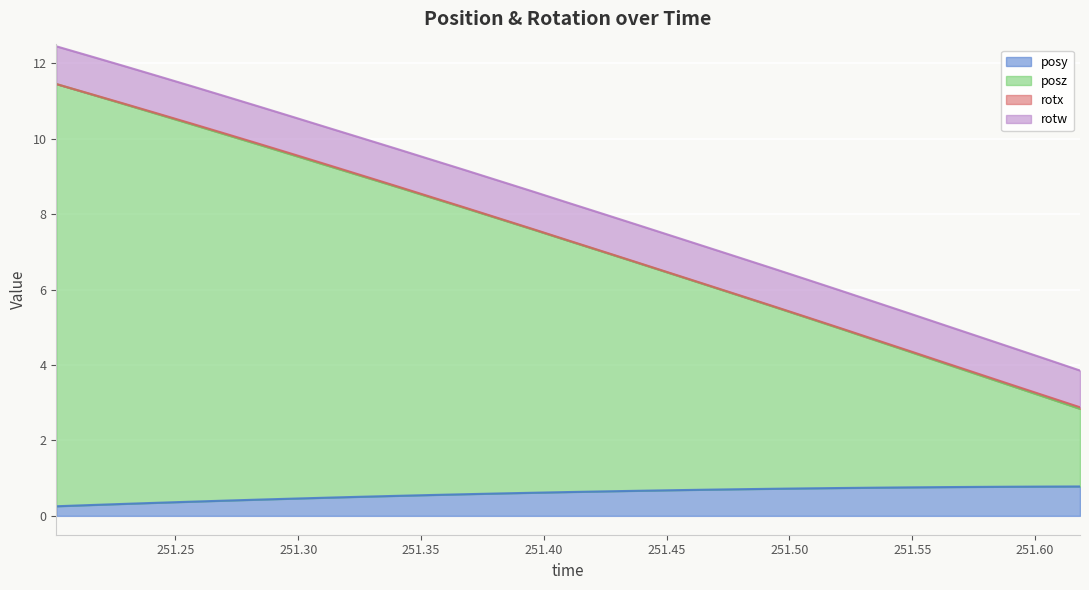

True or false: posz has a value of 6.1 at 251.5626.

False